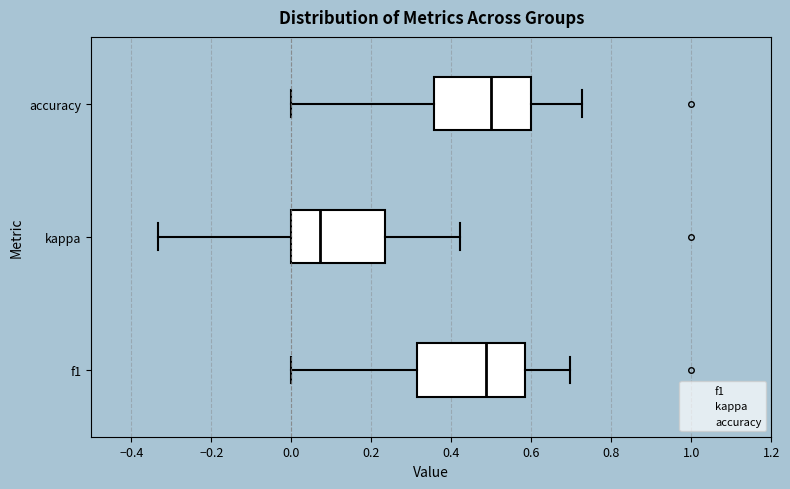

Reading bottom to top, transcribe this box plot: for each box, give where its median line is, the range the box spans, and where its two whiskers end, as read against the x-axis. The values are not printed on the chart, so give them approximately, as read against the axis.

f1: median 0.48, box 0.32 to 0.58, whiskers 0.00 to 0.70
kappa: median 0.08, box 0.00 to 0.24, whiskers -0.34 to 0.42
accuracy: median 0.50, box 0.36 to 0.60, whiskers 0.00 to 0.72